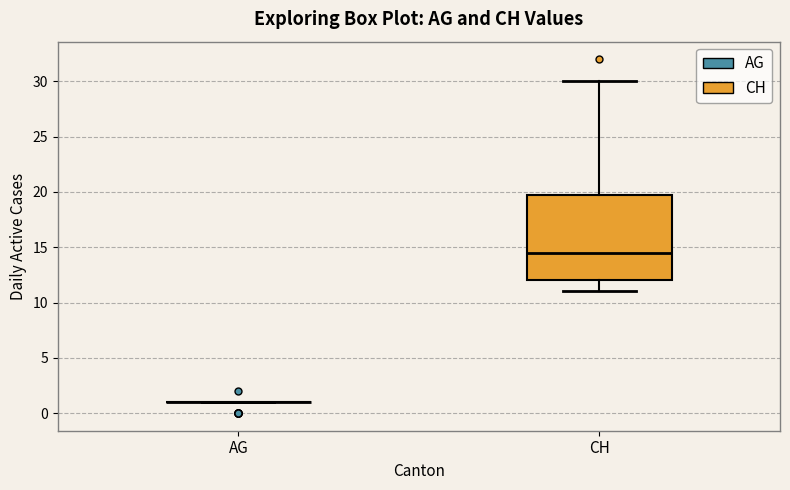

Reading left to right, transcribe this box plot: for each box, give where its median line is, the range the box spans, and where its two whiskers end, as read against the y-axis. The values are not printed on the chart, so give them approximately, as read against the axis.

AG: box collapsed to a line at 1.0, whiskers 1.0 to 1.0
CH: median 14.5, box 12.0 to 20.0, whiskers 11.0 to 30.0